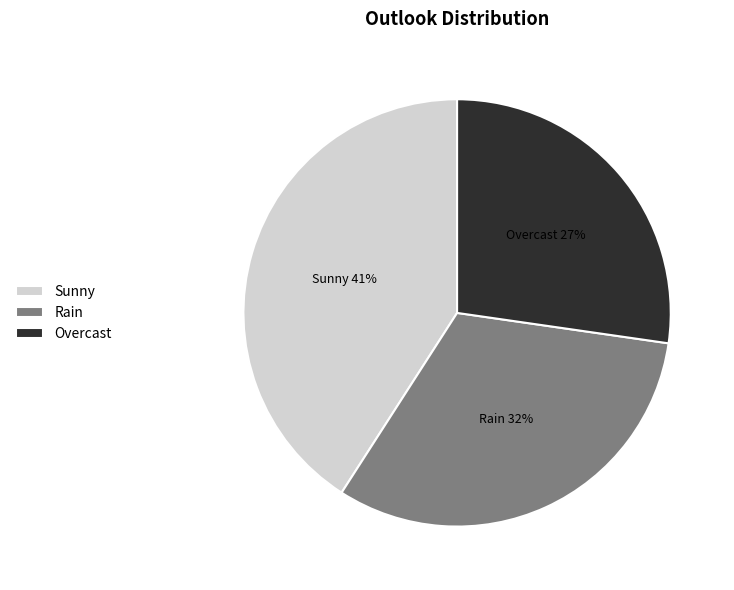

What is the smallest slice in the pie chart?

Overcast